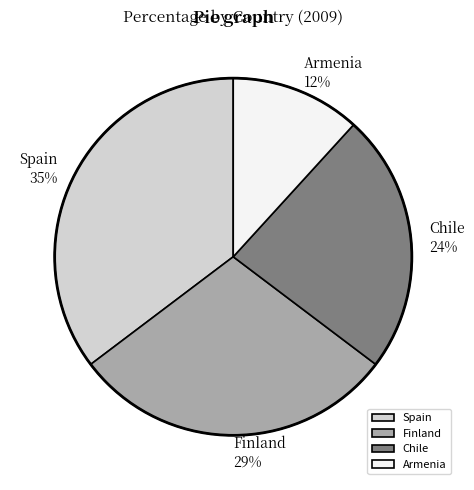

Is it true that Finland is 29% of the pie?

True